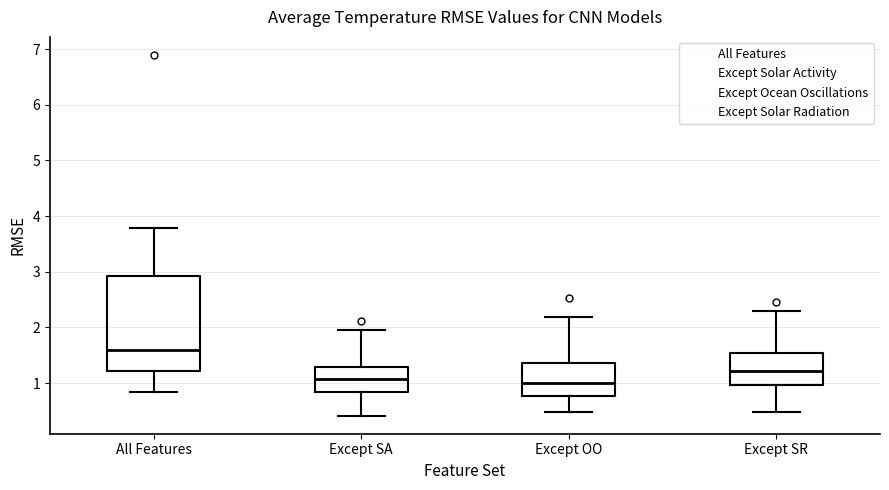

Which box's median line is the highest?

All Features